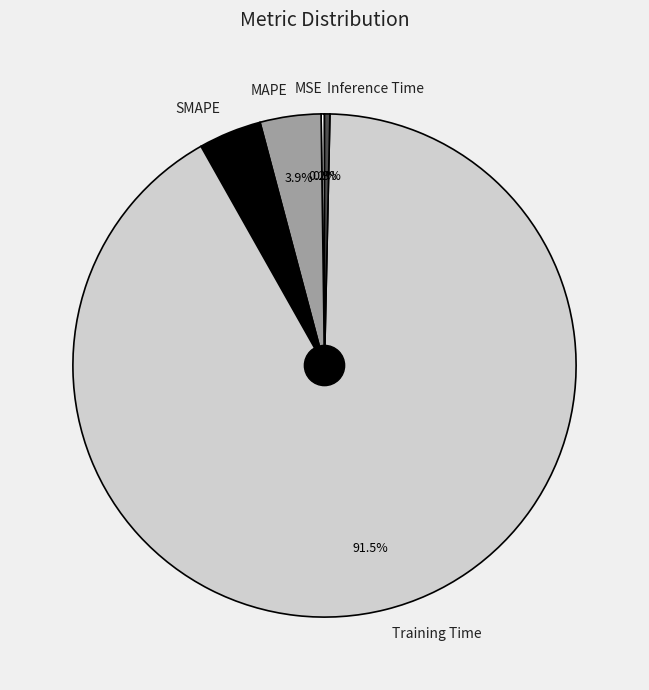

Which category has the biggest portion of the pie?

Training Time